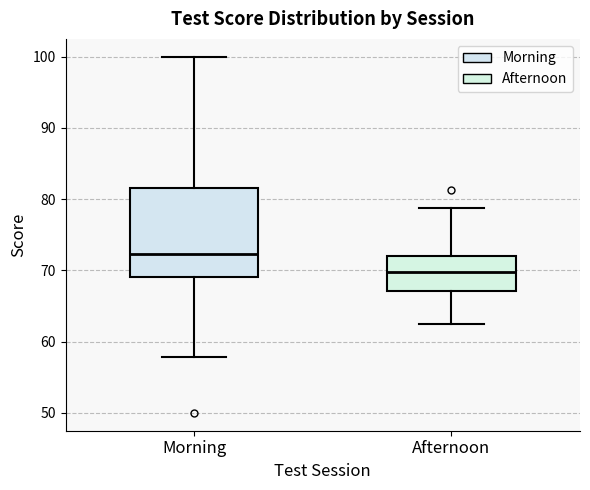

Reading left to right, transcribe this box plot: for each box, give where its median line is, the range the box spans, and where its two whiskers end, as read against the y-axis. The values are not printed on the chart, so give them approximately, as read against the axis.

Morning: median 72, box 69 to 82, whiskers 58 to 100
Afternoon: median 70, box 67 to 72, whiskers 63 to 79